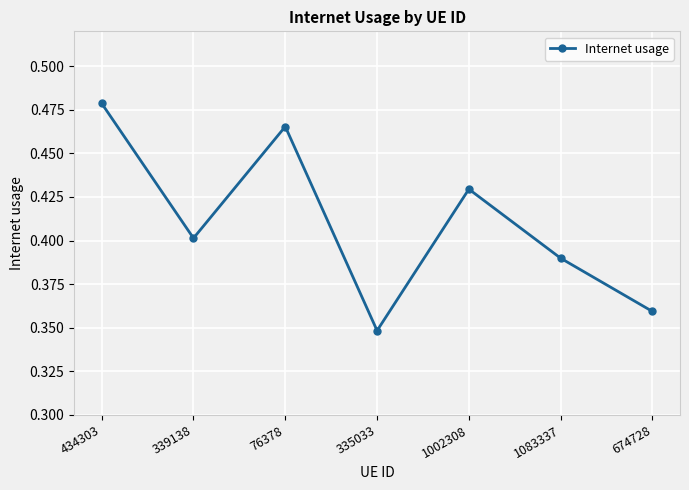

Is it true that the value at 1083337 is 0.4?

True